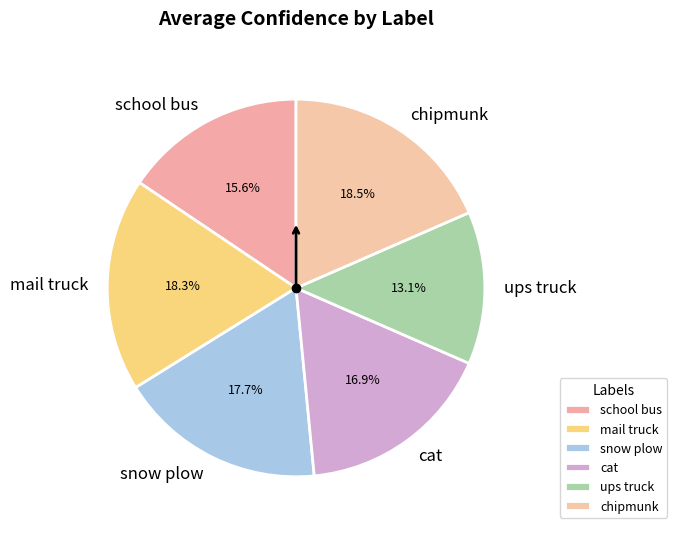

To the nearest percent, what portion does ups truck represent?

13%